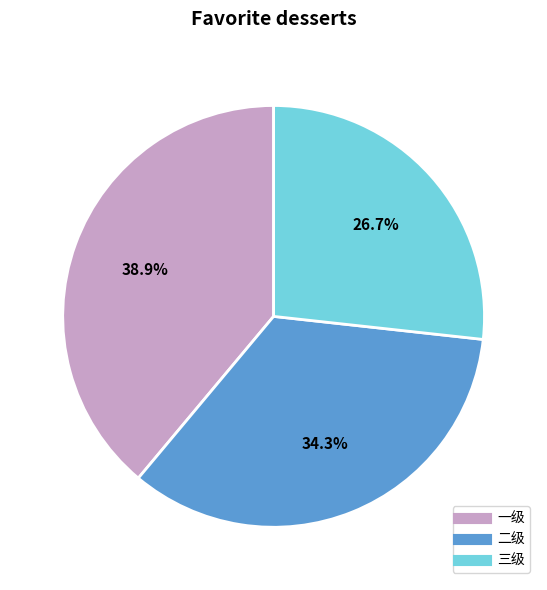

Which slice is the largest?

一级